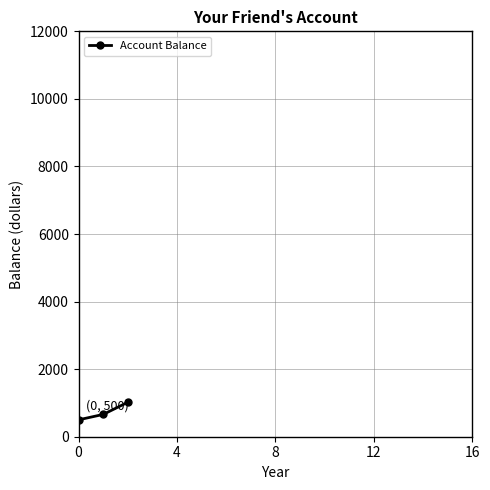

How many data points does each series have?

3